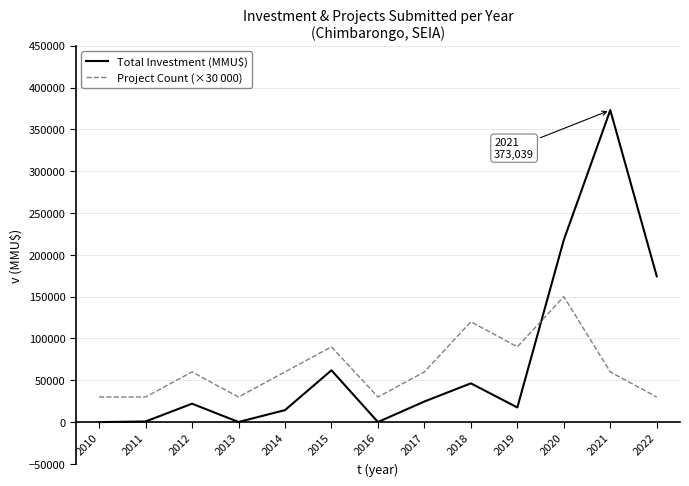

At 2019, list the series in order from largest to smallest.

Project Count (×30 000), Total Investment (MMU$)